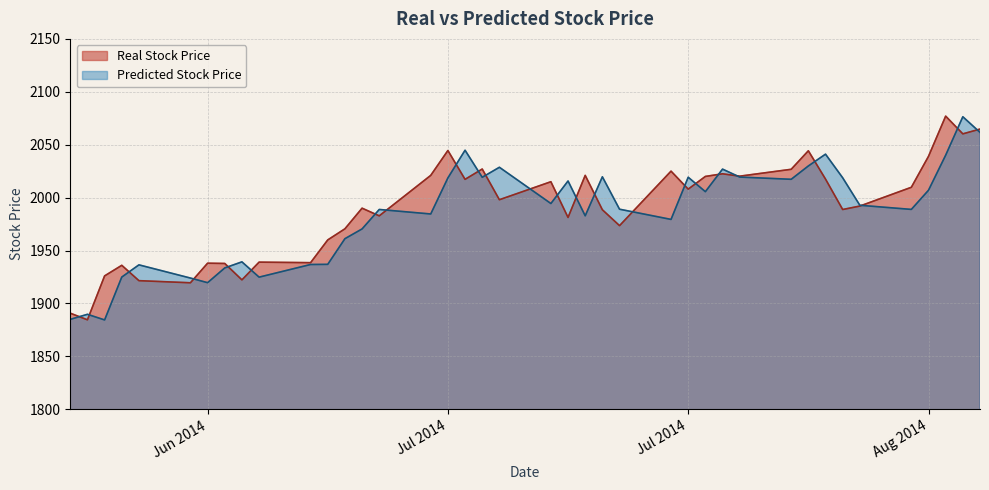

What is the difference between the highest and lowest values at 2014-07-07?

36.5